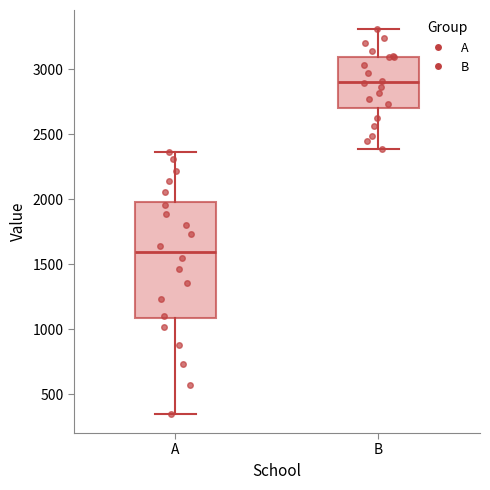

Which box is the tallest, from its lower edge to its upper edge?

A